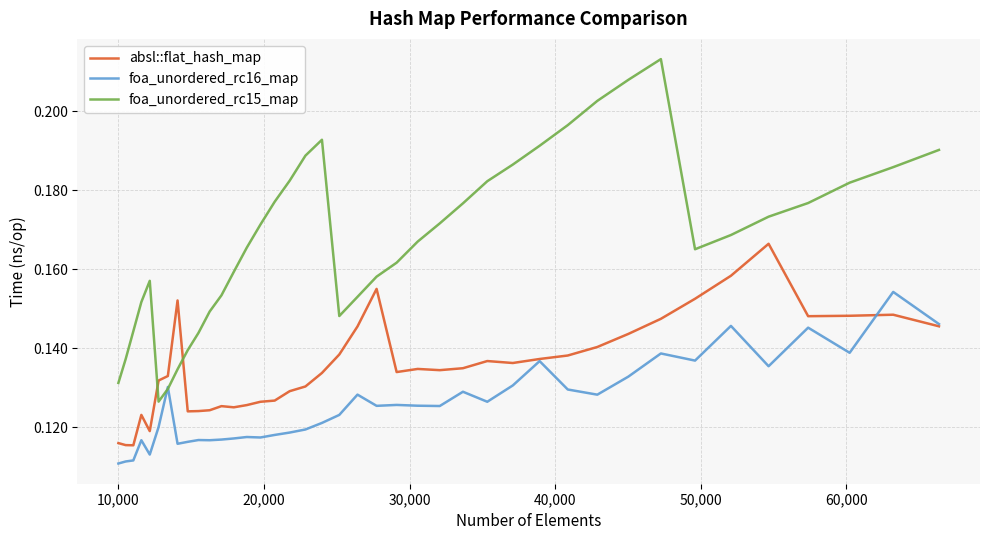

List the series in order of their overall mean, highest first.

foa_unordered_rc15_map, absl::flat_hash_map, foa_unordered_rc16_map